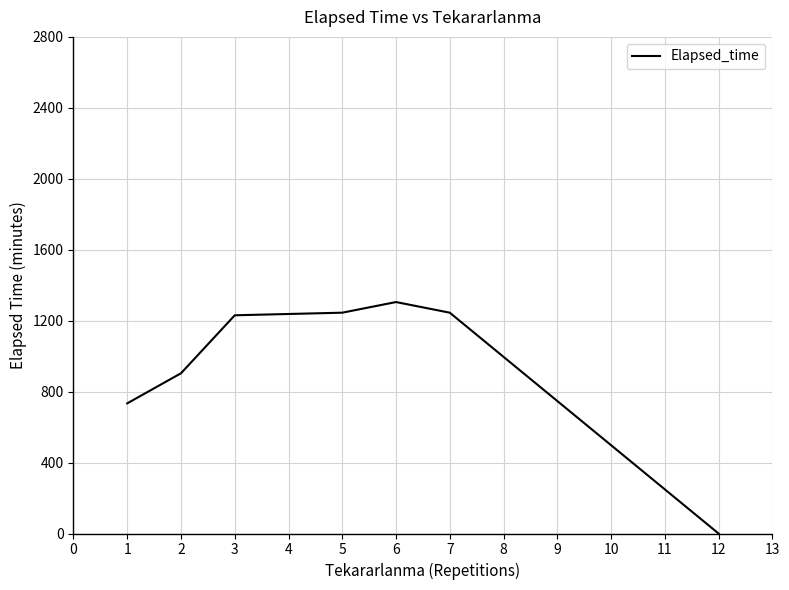

How many values are below 1230?

3